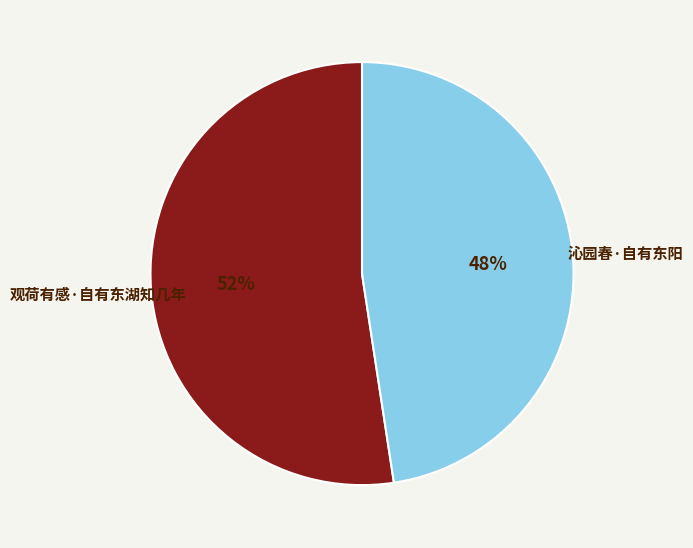

To the nearest percent, what is the combined percentage of 观荷有感·自有东湖知几年 and 沁园春·自有东阳?

100%